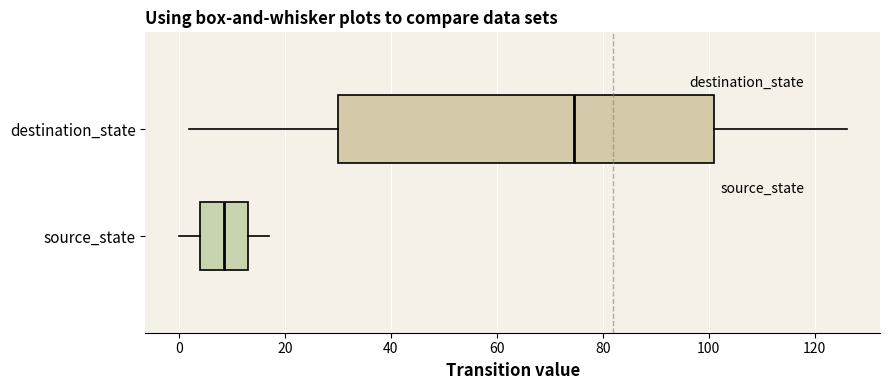

Reading bottom to top, transcribe this box plot: for each box, give where its median line is, the range the box spans, and where its two whiskers end, as read against the x-axis. The values are not printed on the chart, so give them approximately, as read against the axis.

source_state: median 8, box 4 to 14, whiskers 0 to 18
destination_state: median 74, box 30 to 102, whiskers 2 to 126